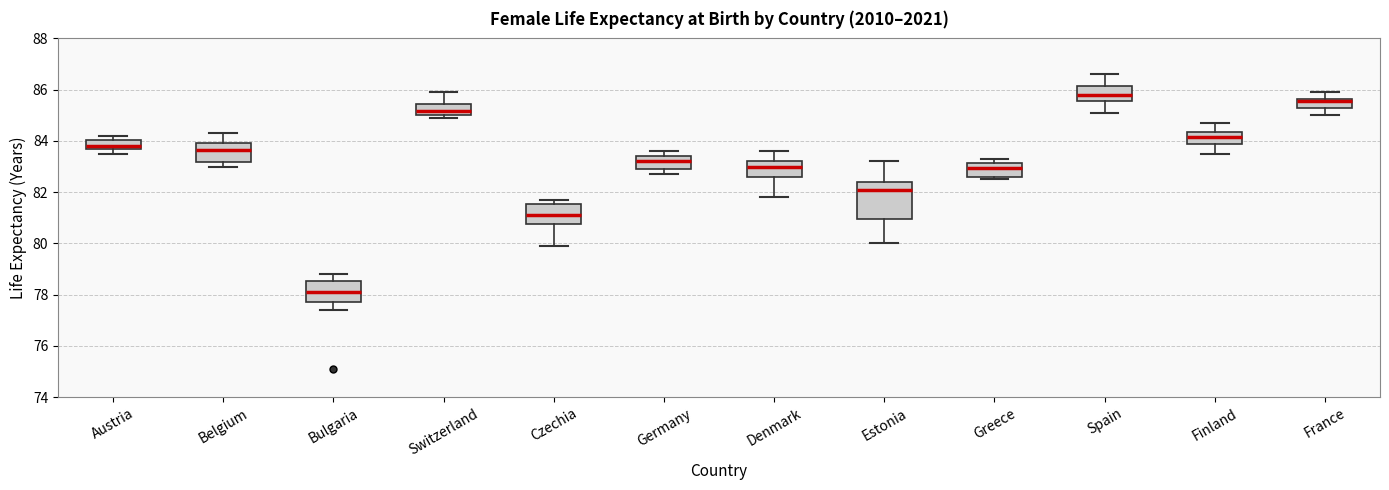

Where does the upper whisker of the box for Bulgaria end on the y-axis? The values are not printed on the chart, so give them approximately, as read against the axis.

78.8